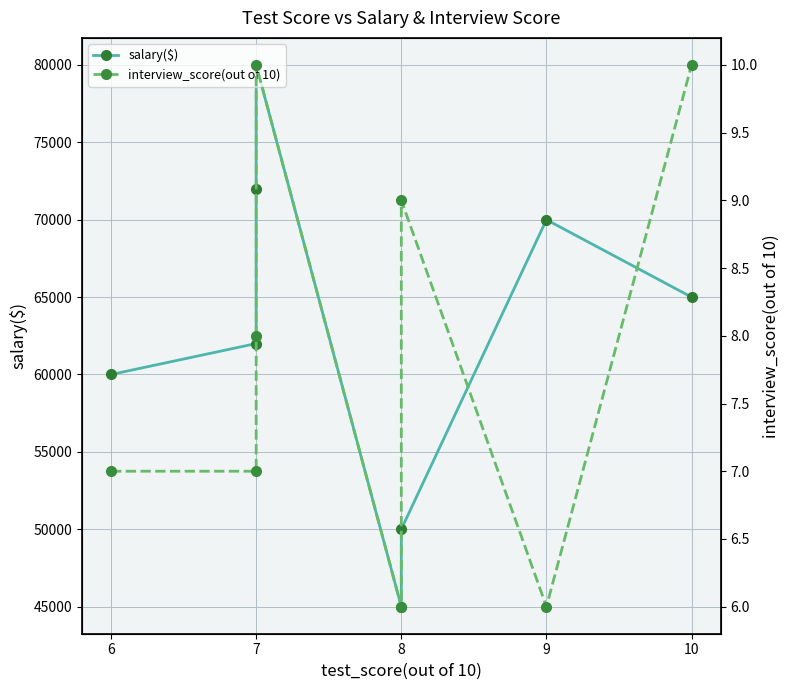

True or false: salary($) and interview_score(out of 10) cross at least once.

False